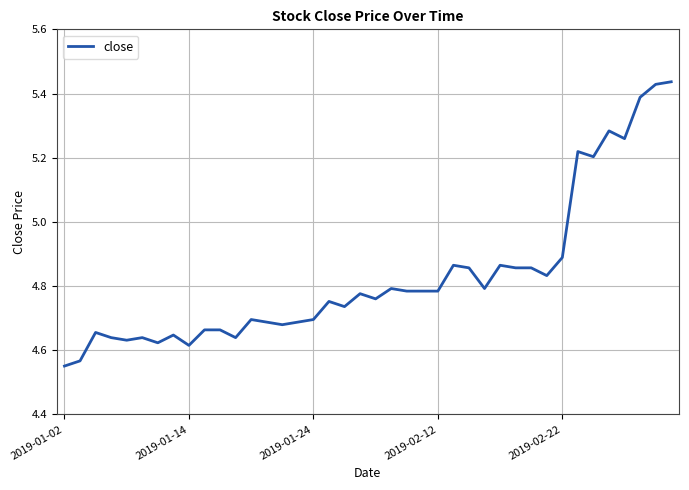

Is this an area chart (filled region under the line)?

No